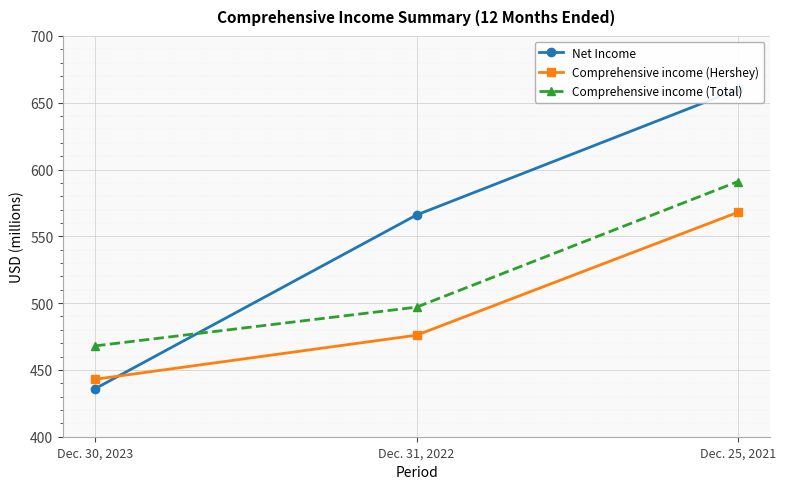

What position from the right is Dec. 30, 2023?

3